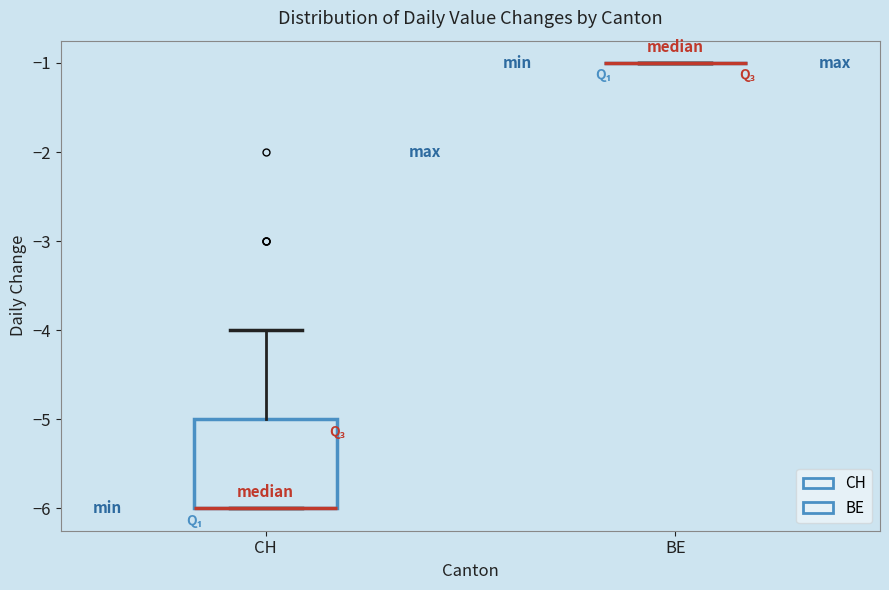

Which box is the tallest, from its lower edge to its upper edge?

CH